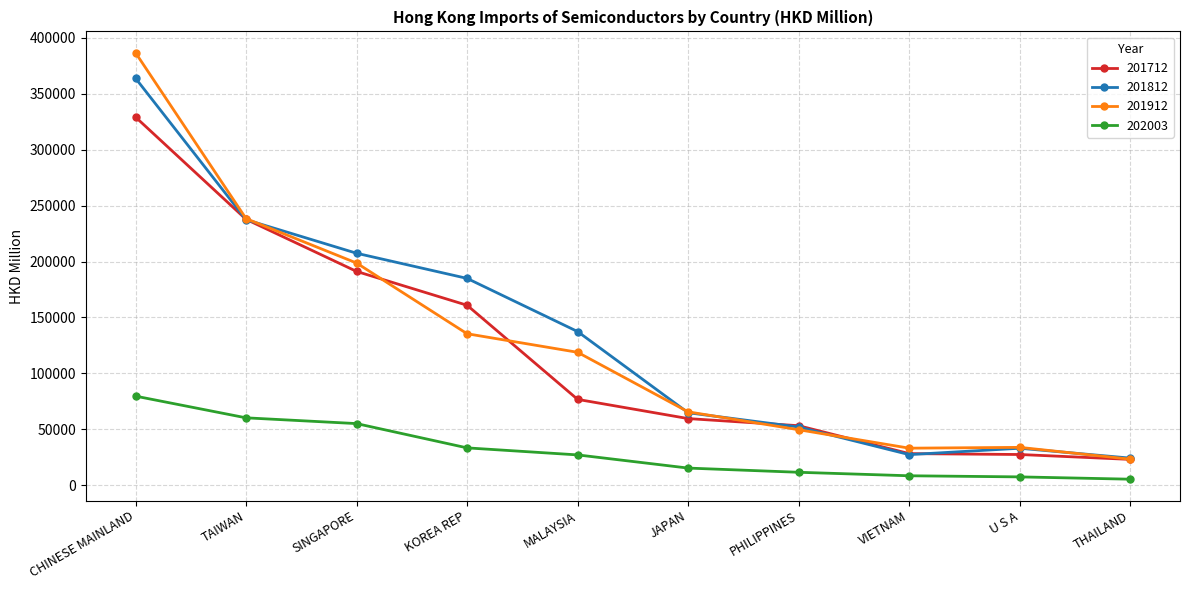

What is the difference between the highest and lowest values at JAPAN?

50298.0